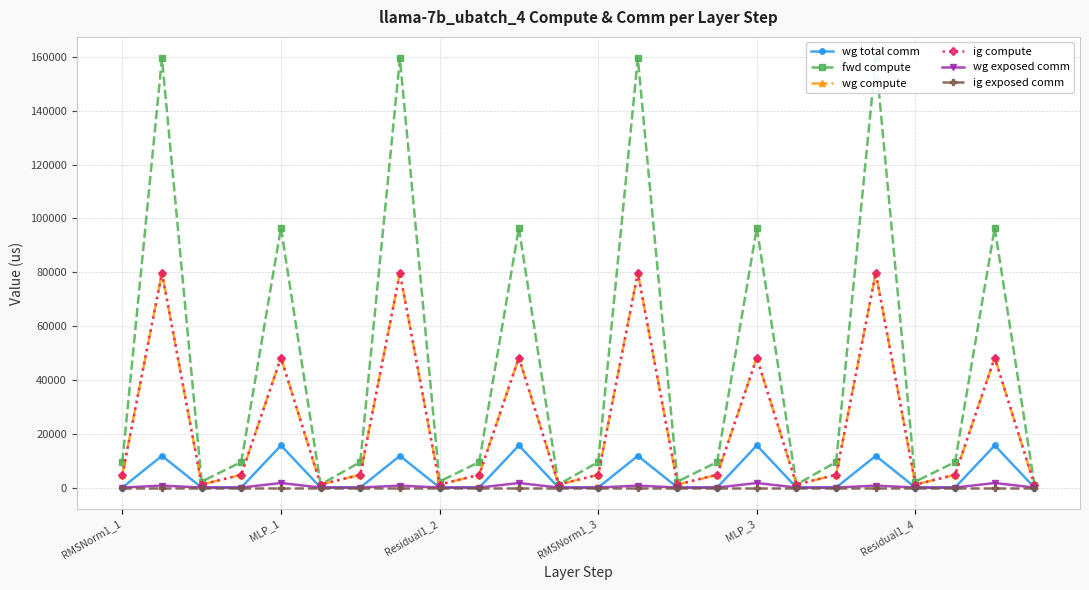

What is the total value across all series at 17?

3335.8